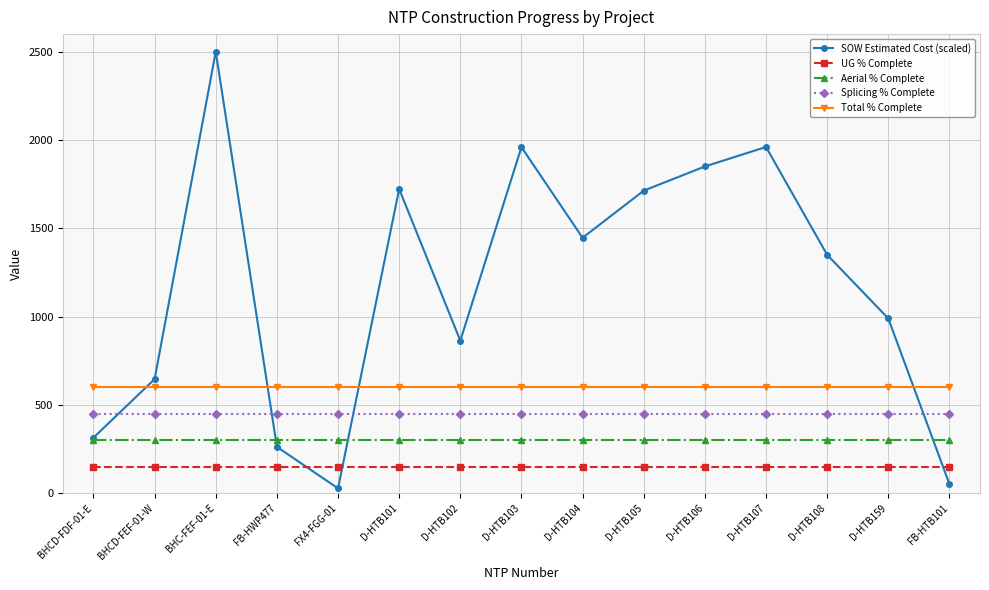

Which series has the largest range (max minus min)?

SOW Estimated Cost (scaled)